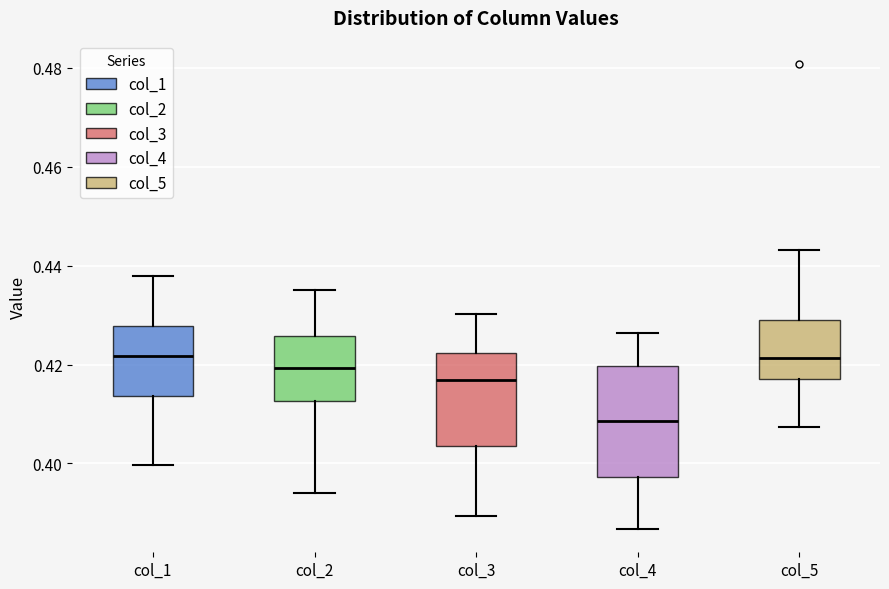

Where does the median line of the box for col_5 sit on the y-axis? The values are not printed on the chart, so give them approximately, as read against the axis.

0.422